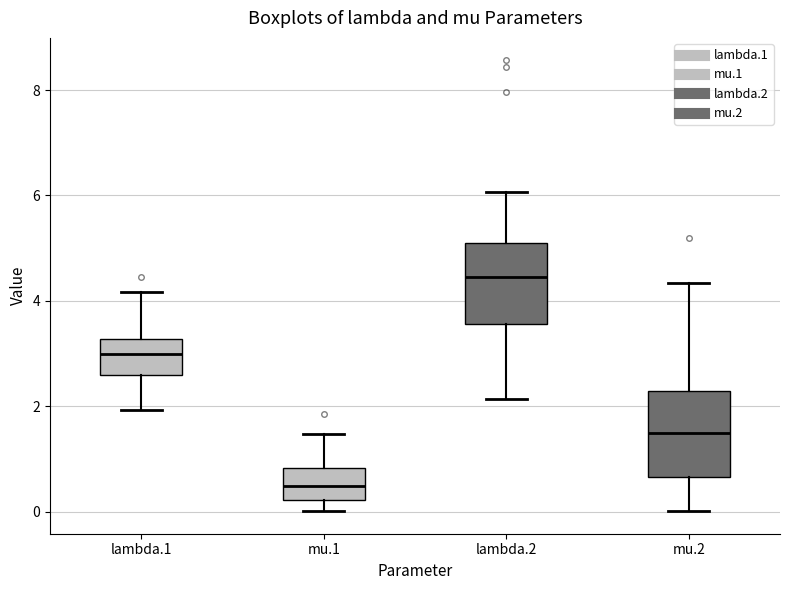

Which box's median line is the lowest?

mu.1